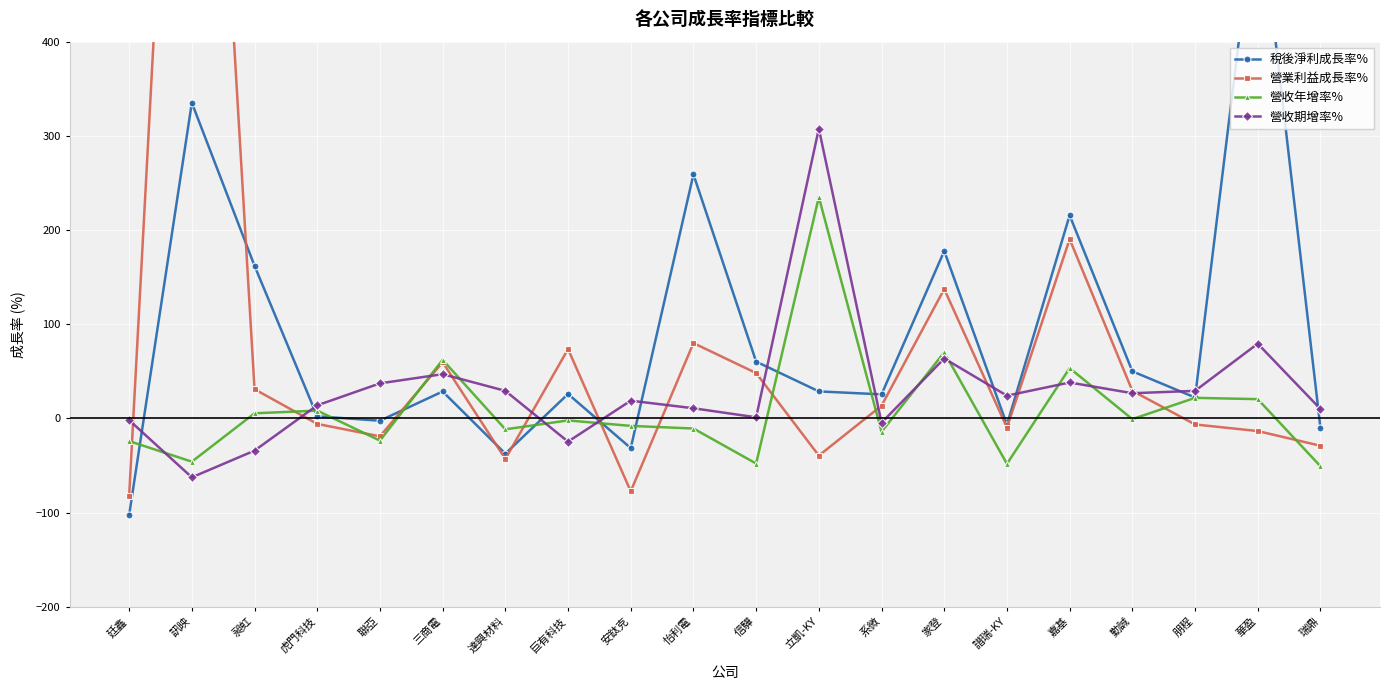

Is it true that 營業利益成長率% equals 10.4 at 昶虹?

False